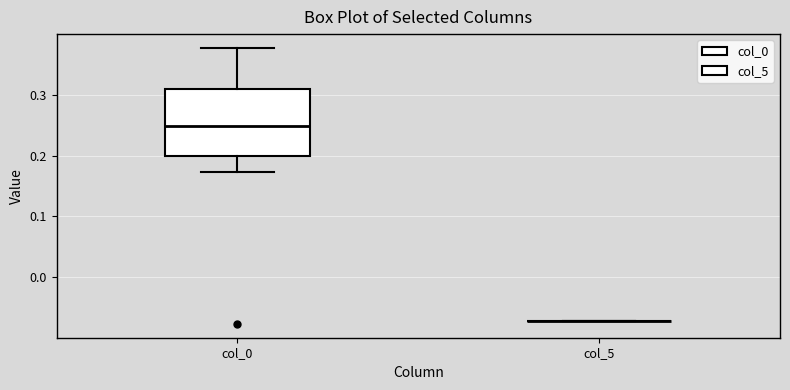

Reading left to right, read every box against the y-axis: the position of its median line, the range the box covers, and the ends of its whiskers. The values are not printed on the chart, so give them approximately, as read against the axis.

col_0: median 0.25, box 0.20 to 0.31, whiskers 0.17 to 0.38
col_5: box collapsed to a line at -0.07, whiskers -0.07 to -0.07